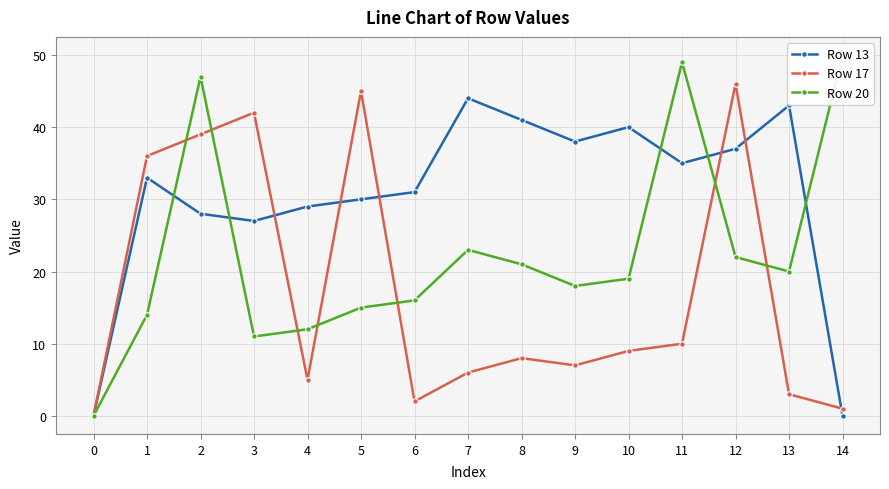

What is the value of the Row 17 point at the 13th from the left?

46